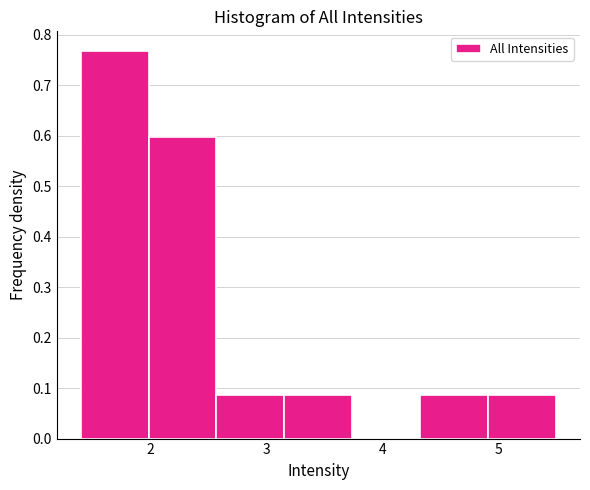

Over which range of the x-axis is the bar tallest?

1.4 to 2.0